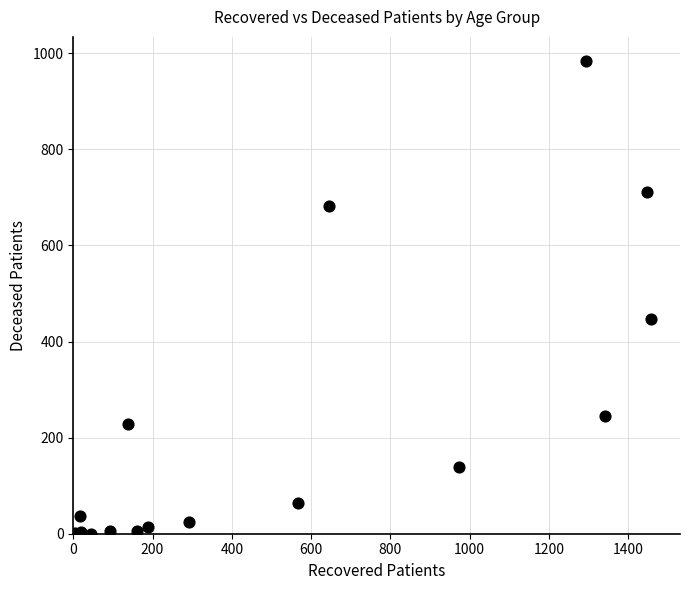

What Y value in the scatter plot is closest to 492?

448